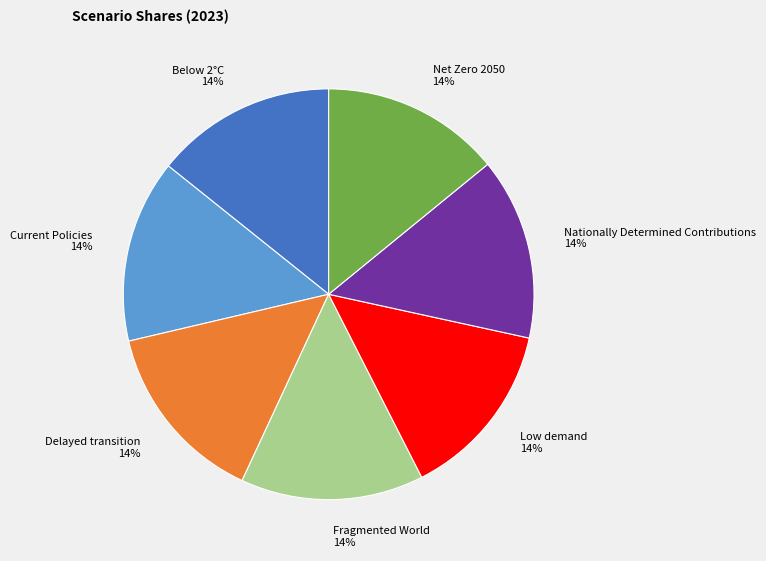

To the nearest percent, what portion does Current Policies represent?

14%